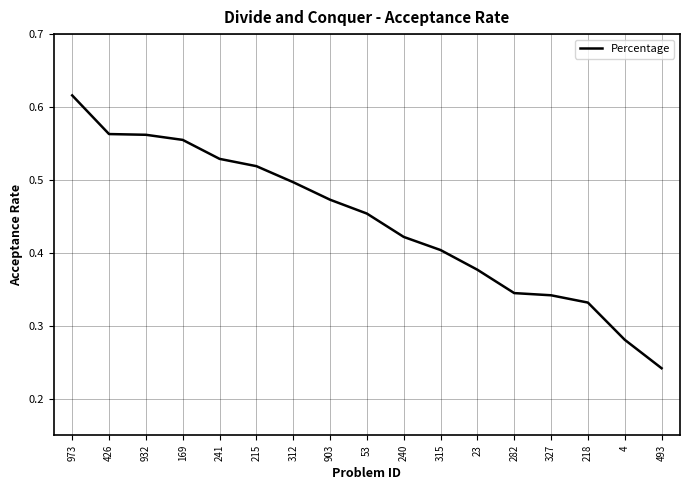

The chart shows a value of 0.8 at 53. True or false?

False